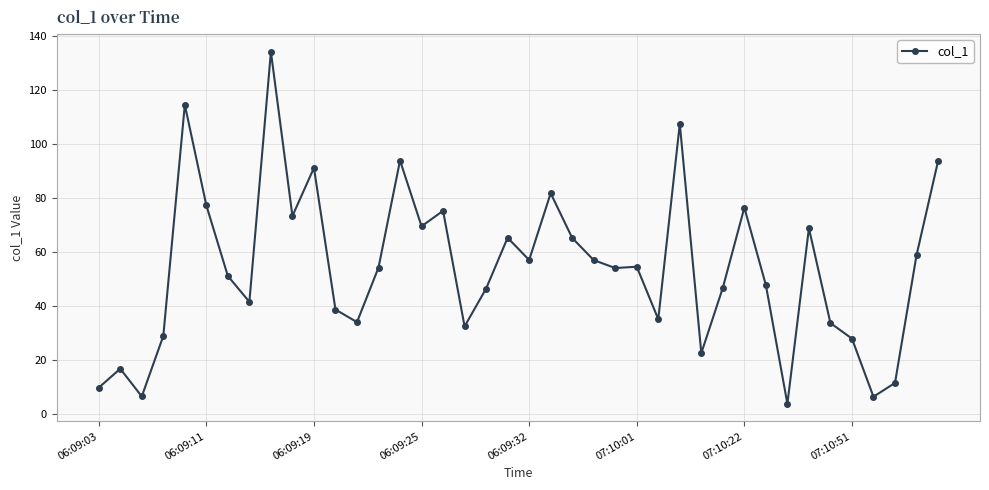

How many categories are shown in the chart?

40